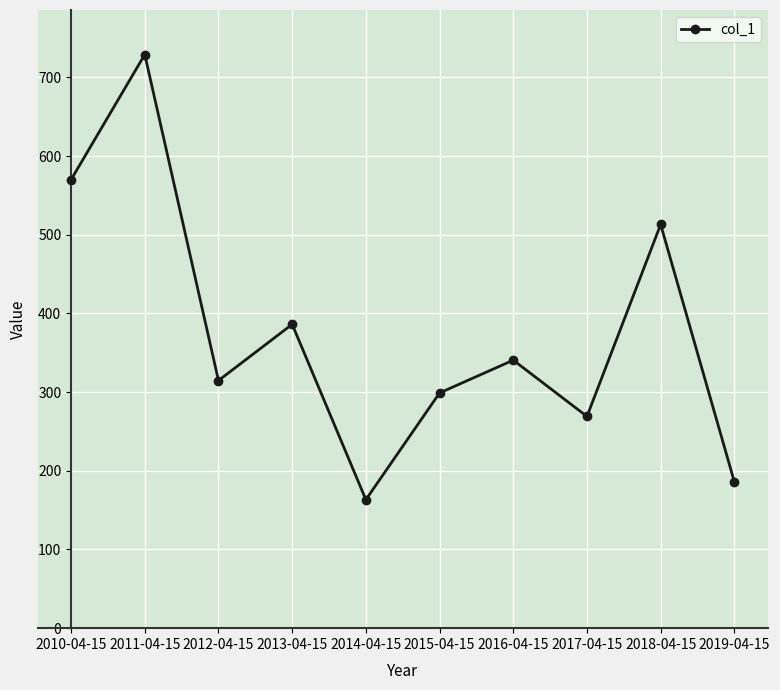

Does the chart display data point markers on the line(s)?

Yes